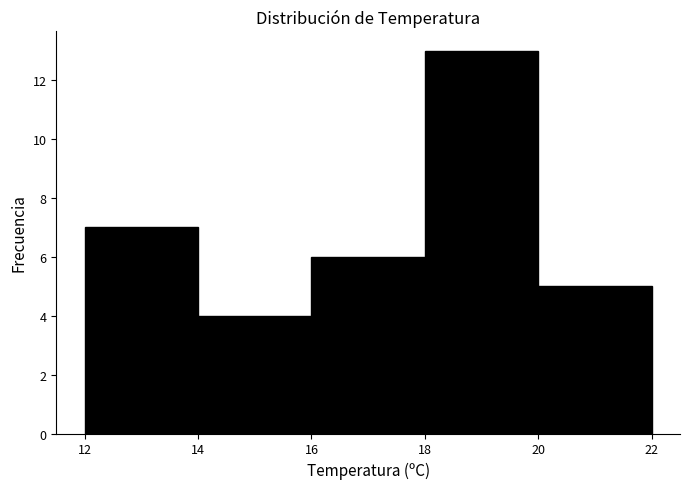

Reading left to right, list every bar in this chart as the range it spans on the x-axis followed by its height. The values are not printed on the chart, so give them approximately, as read against the axis.

12 to 14: 7
14 to 16: 4
16 to 18: 6
18 to 20: 13
20 to 22: 5